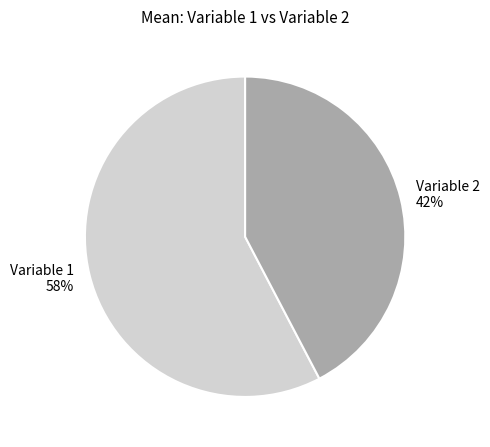

How many segments does this pie chart have?

2